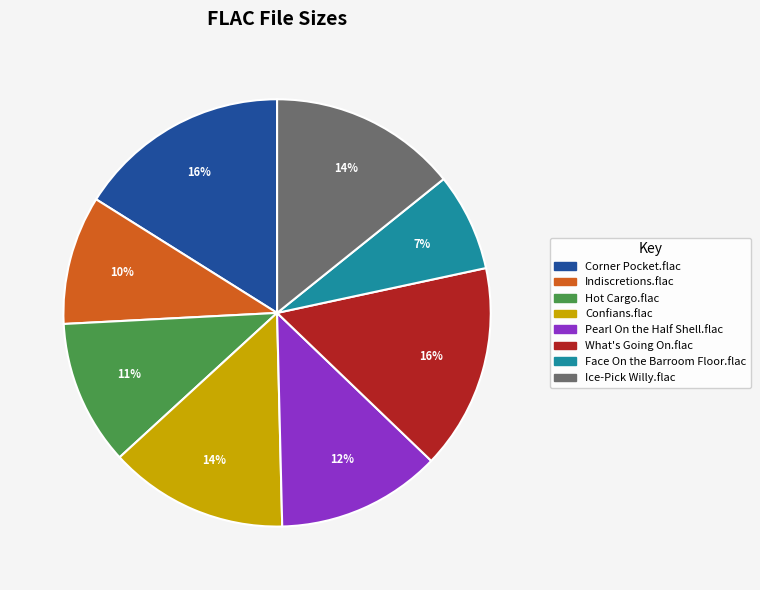

To the nearest percent, what is the difference between the largest and smallest slice percentages?

9%